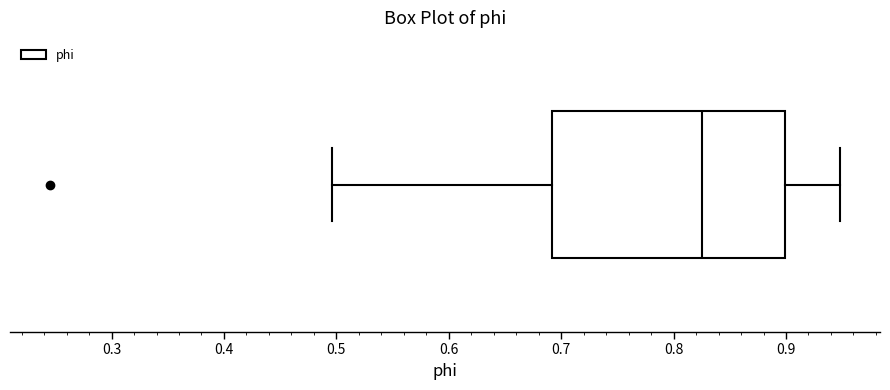

Where does the right whisker of the box end on the x-axis? The values are not printed on the chart, so give them approximately, as read against the axis.

0.95